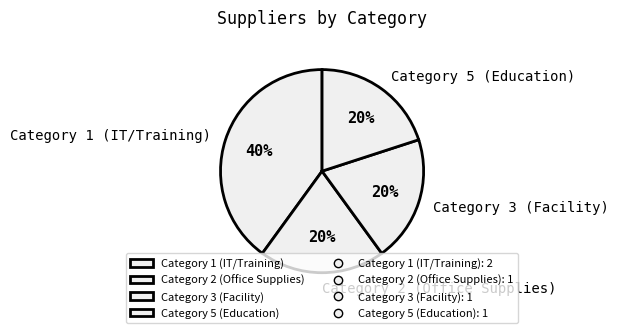

Is it true that Category 1 (IT/Training) is 40% of the pie?

True